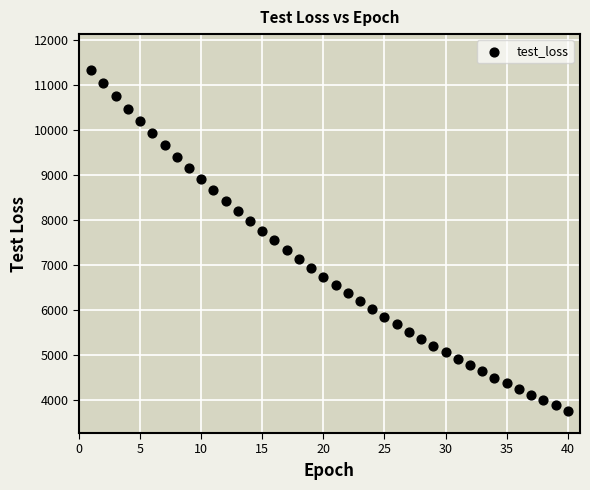

What is the range of Y values (max minus min)?

7554.2